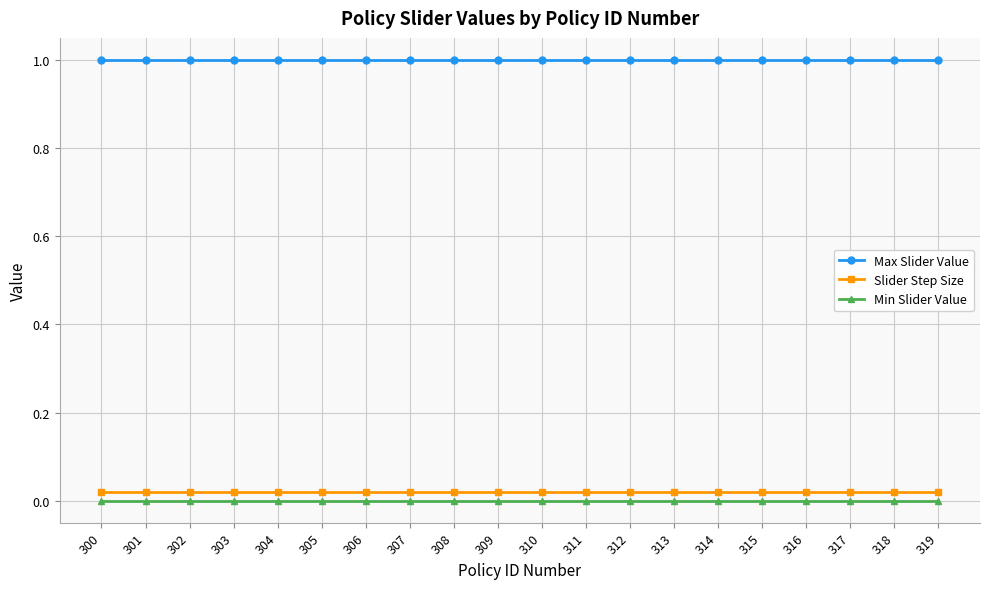

Count the number of data series in this chart.

3